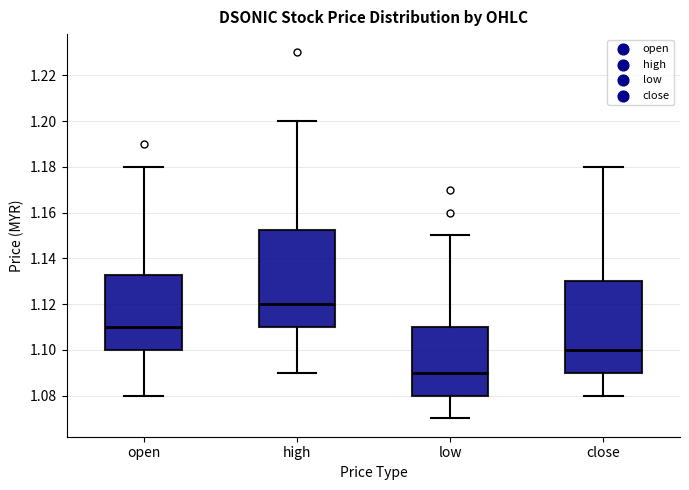

Which box is the tallest, from its lower edge to its upper edge?

high